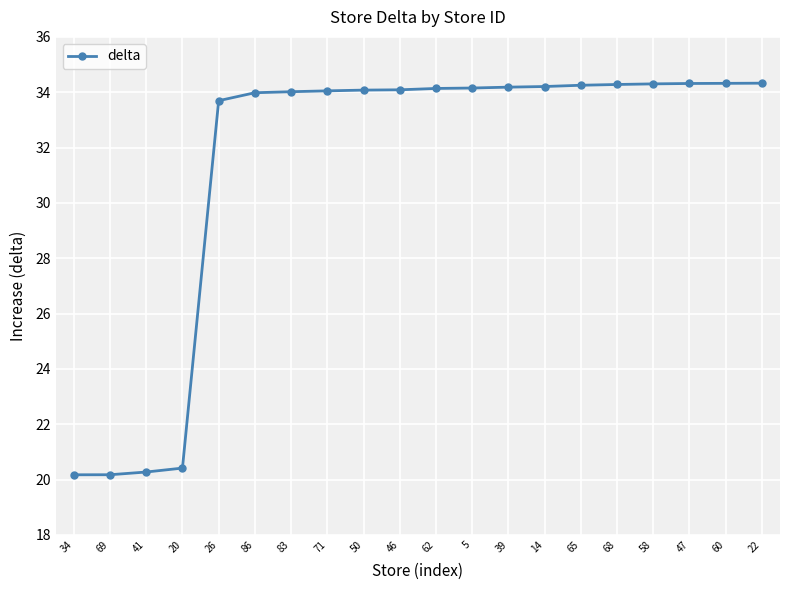

What position from the right is 26?

16